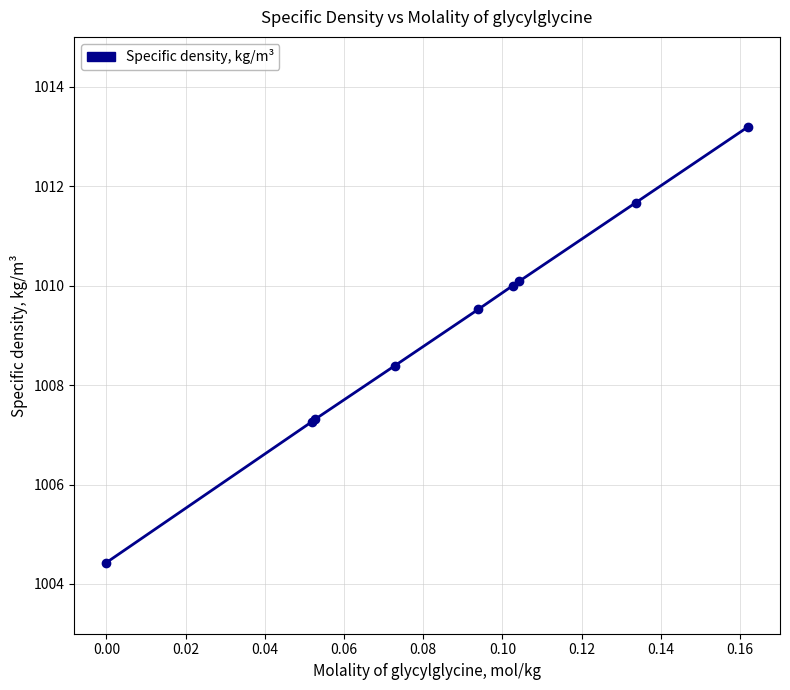

Reading left to right, transcribe all the data shown in this chart.

1004.4	1007.3	1007.3	1008.4	1009.5	1010.0	1010.1	1011.7	1013.2